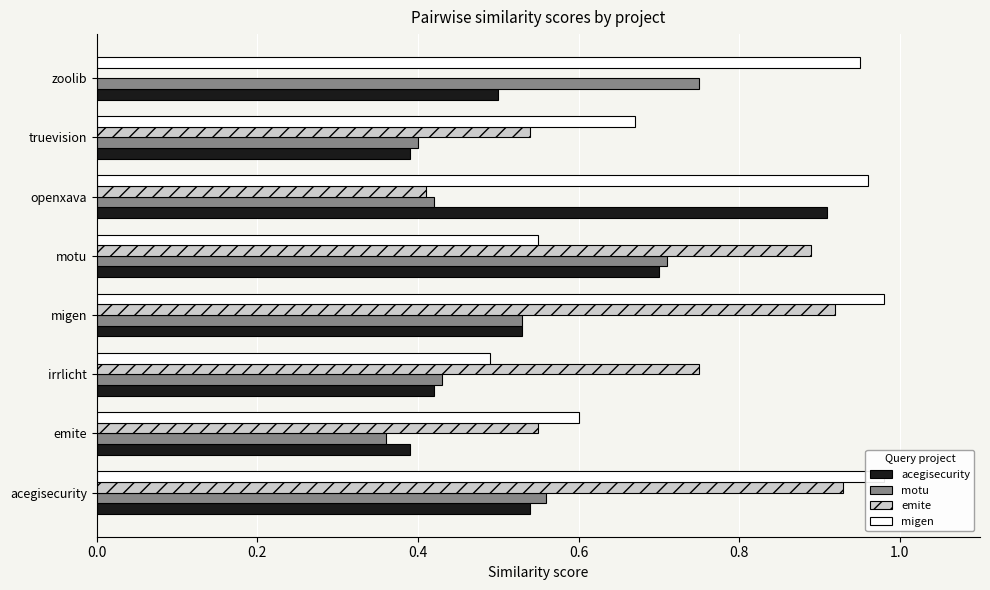

Which series changed the most between acegisecurity and openxava?

emite